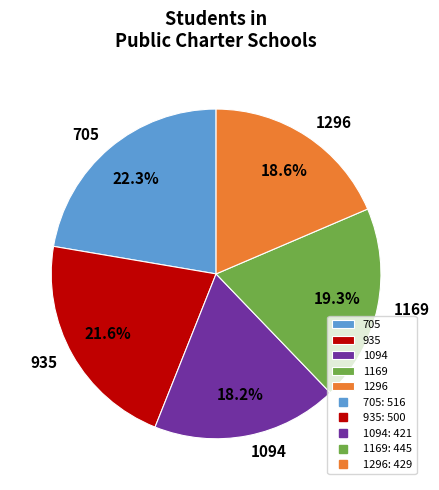

True or false: 935 accounts for 22% of the total.

True